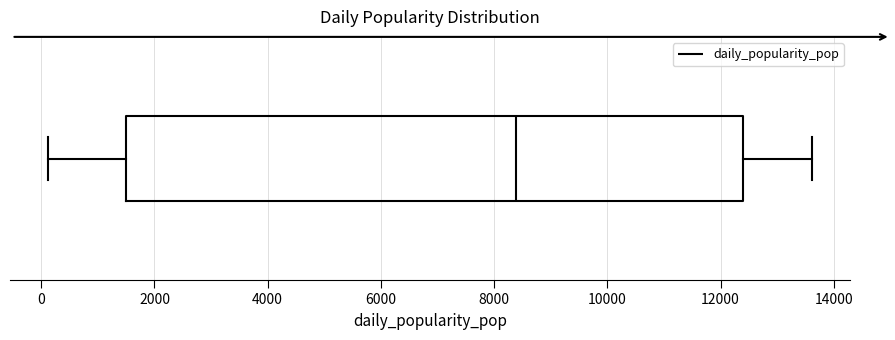

Read this box plot against the x-axis: the position of the median line, the range covered by the box, and the ends of both whiskers. The values are not printed on the chart, so give them approximately, as read against the axis.

median 8400, box 1600 to 12400, whiskers 200 to 13600